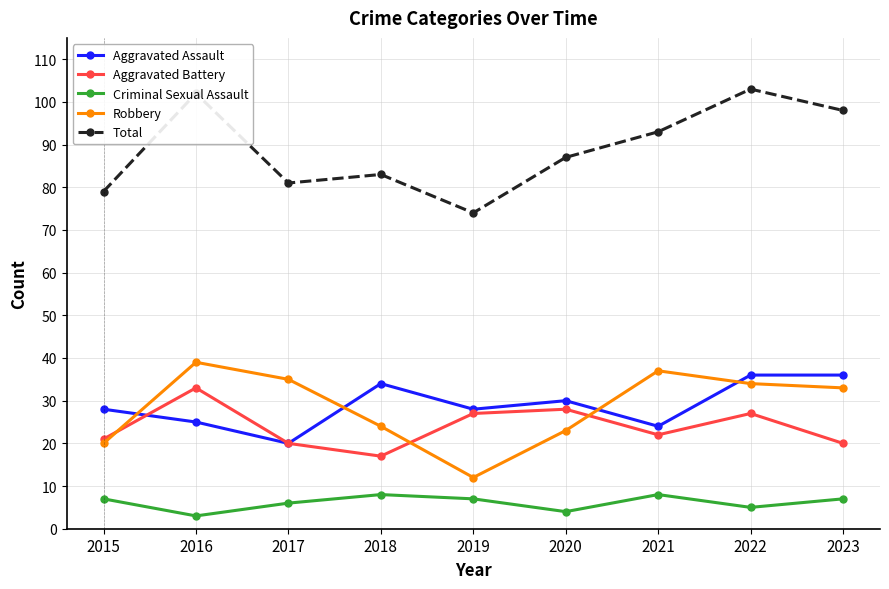

True or false: Criminal Sexual Assault has a value of 7 at 2023.

True